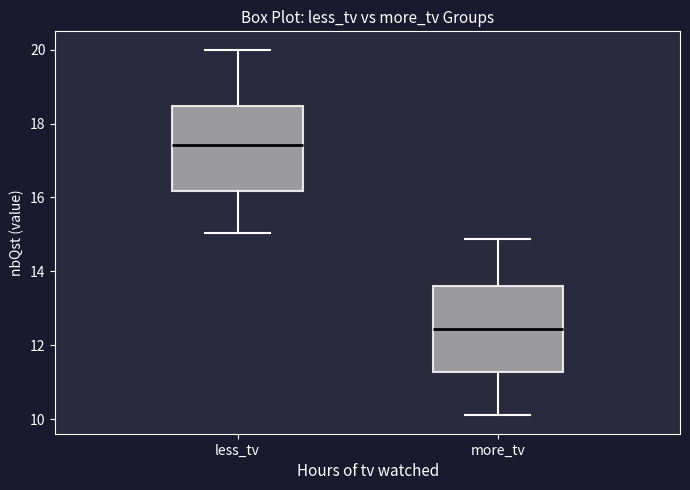

Which box's median line is the lowest?

more_tv